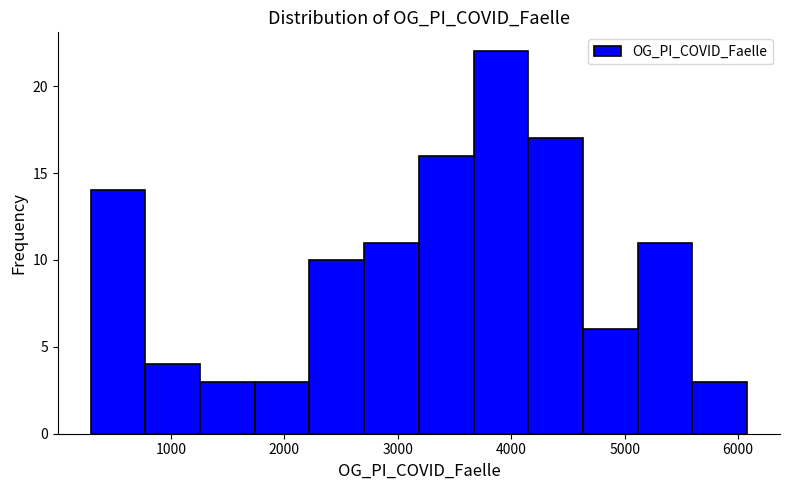

Reading left to right, list every bar in this chart as the range it spans on the x-axis followed by its height. Neither the bar edges nor the heights are printed on the chart, so give them approximately, as read against the axes.

300 to 800: 14
800 to 1300: 4
1300 to 1700: 3
1700 to 2200: 3
2200 to 2700: 10
2700 to 3200: 11
3200 to 3700: 16
3700 to 4200: 22
4200 to 4600: 17
4600 to 5100: 6
5100 to 5600: 11
5600 to 6100: 3